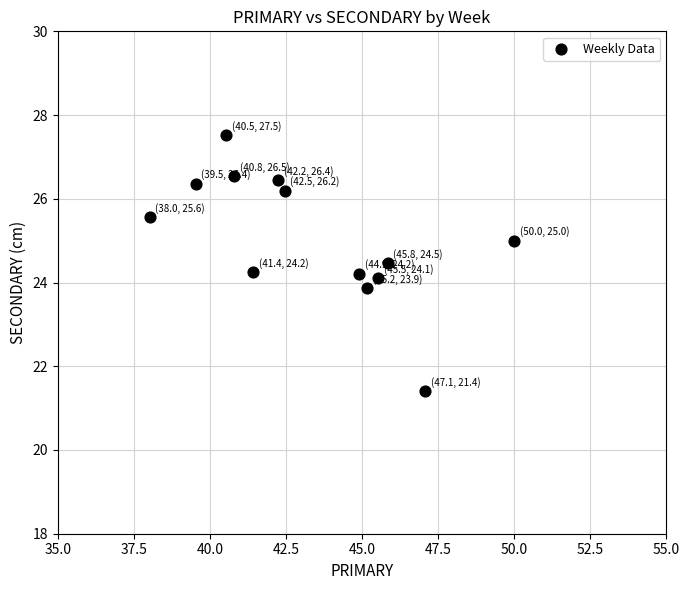

What is the range of X values (max minus min)?

12.0